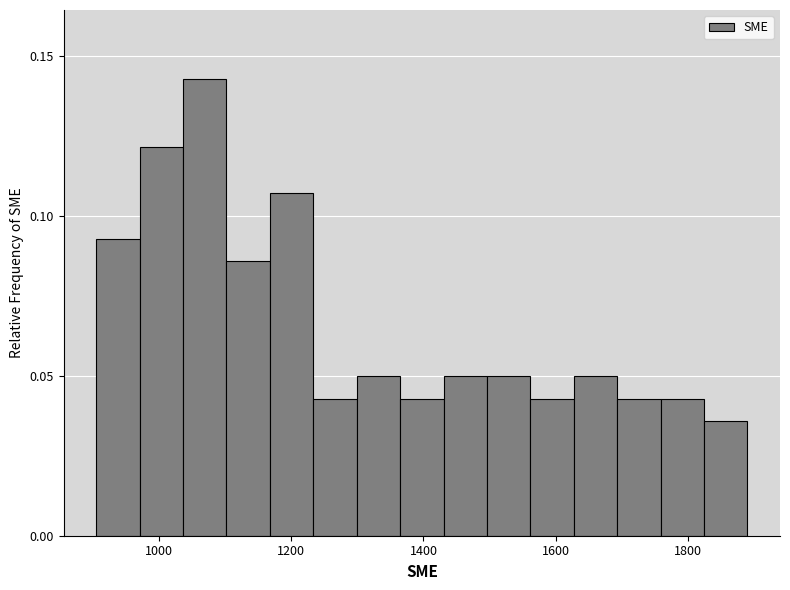

Read against the x-axis, roughly where is the centre of the tallest bar?

1060